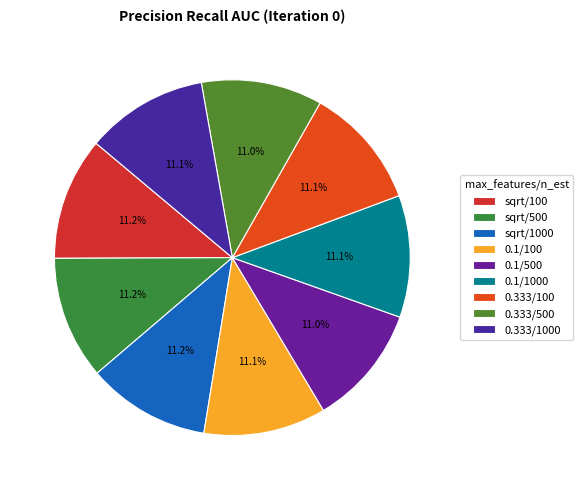

To the nearest percent, what percentage of the pie is 0.333/1000?

11%